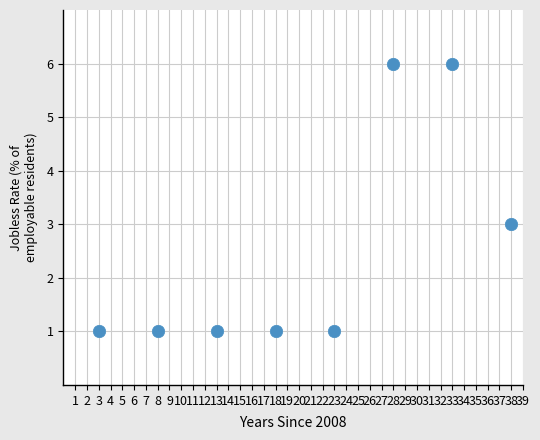

What is the average X value?

20